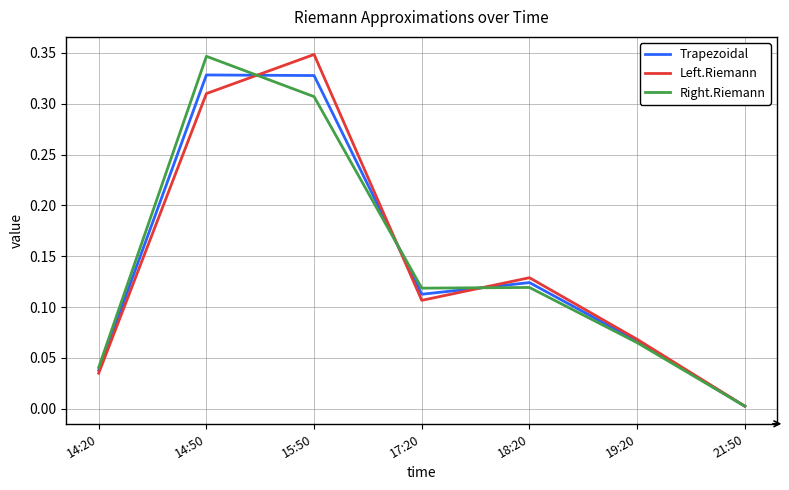

How many distinct data groups are displayed?

3